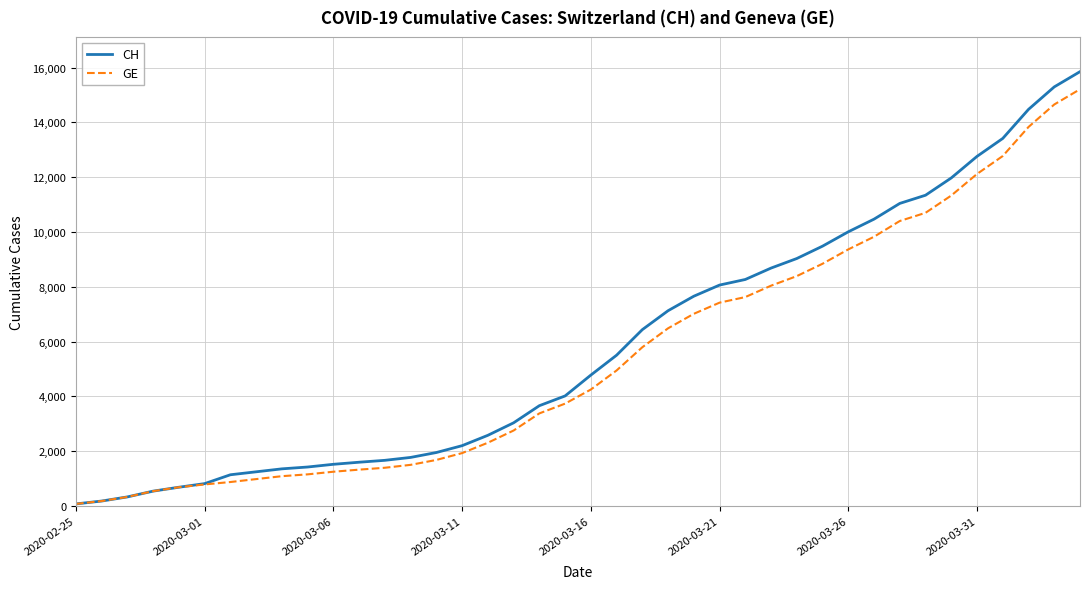

What is the maximum value for GE?

15208